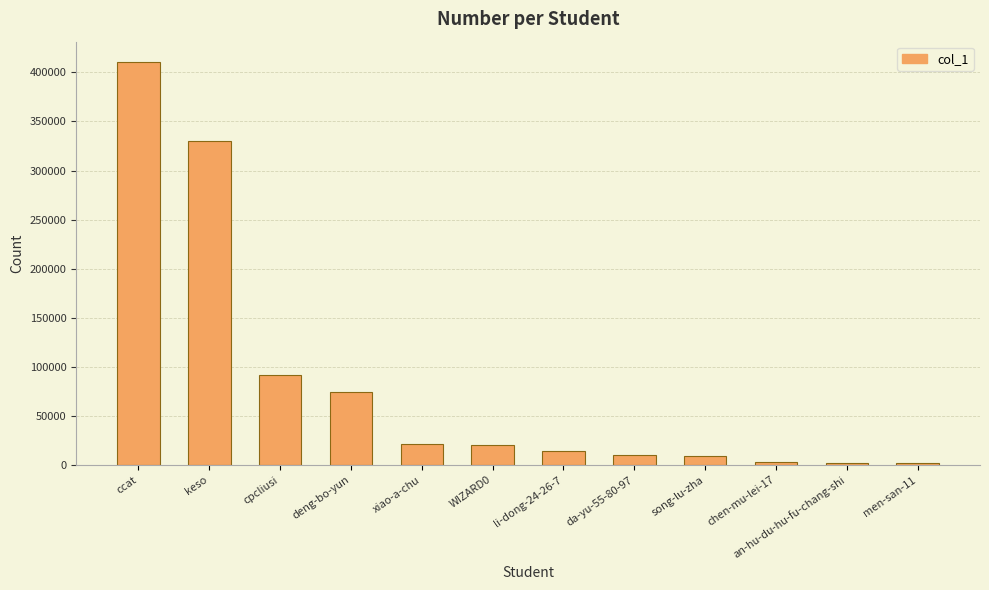

What is the maximum value shown in the chart?

410742